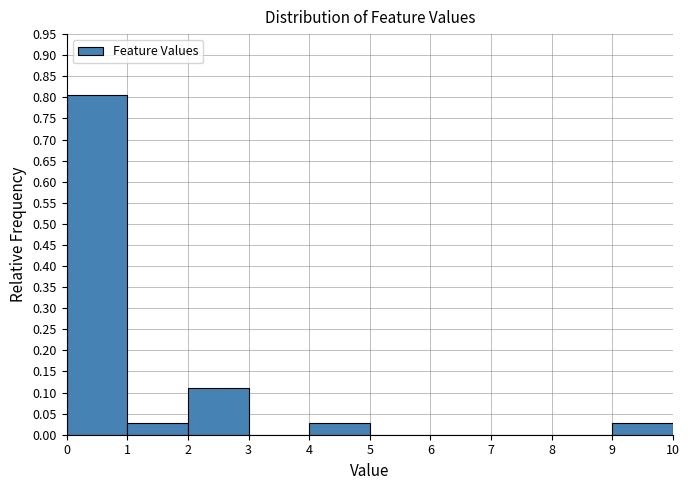

How tall is the bar that spans 2 to 3 on the x-axis? The values are not printed on the chart, so give them approximately, as read against the axis.

0.110